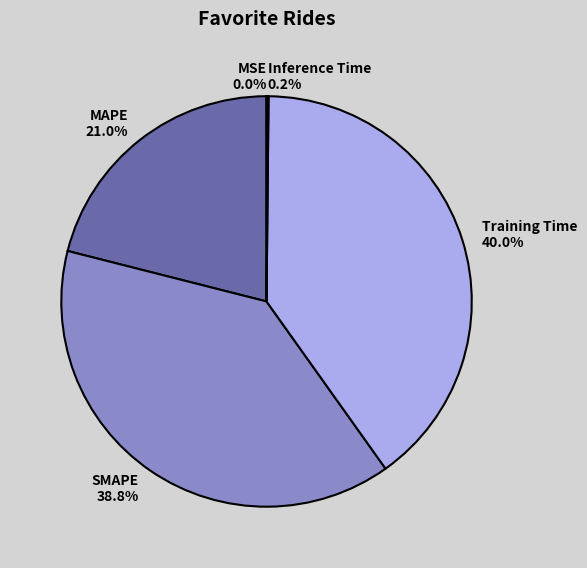

Which slice is the largest?

Training Time